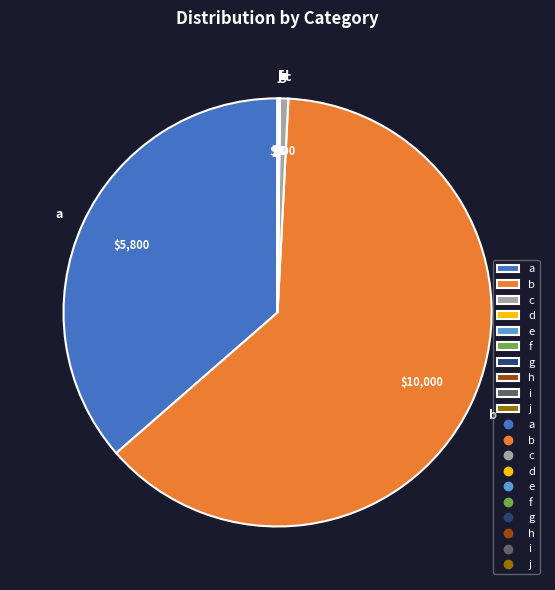

The j slice represents 0% of the pie. True or false?

True